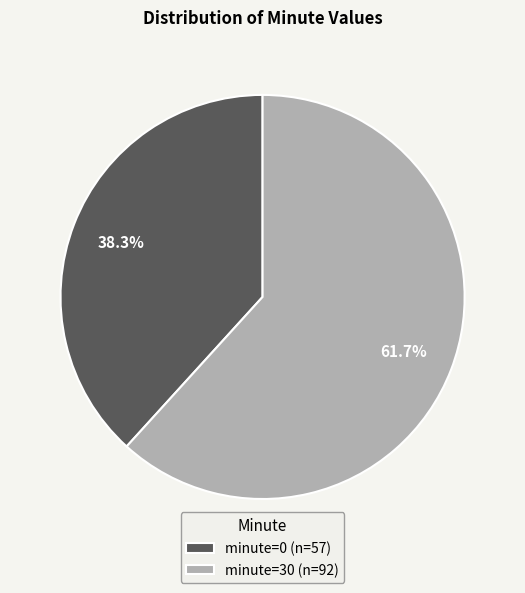

Rank the categories by value from lowest to highest.

minute=0 (n=57), minute=30 (n=92)